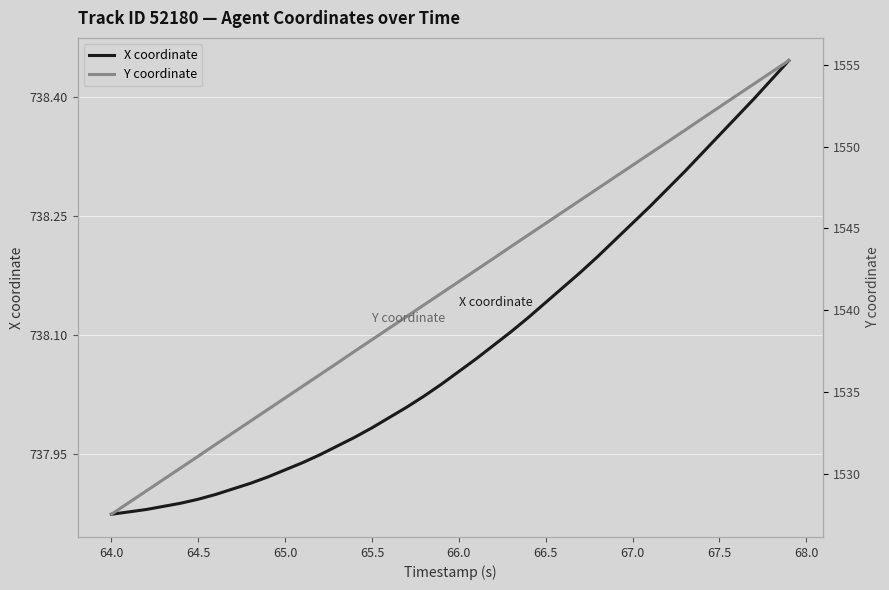

What is the average value of the X coordinate series?

738.1